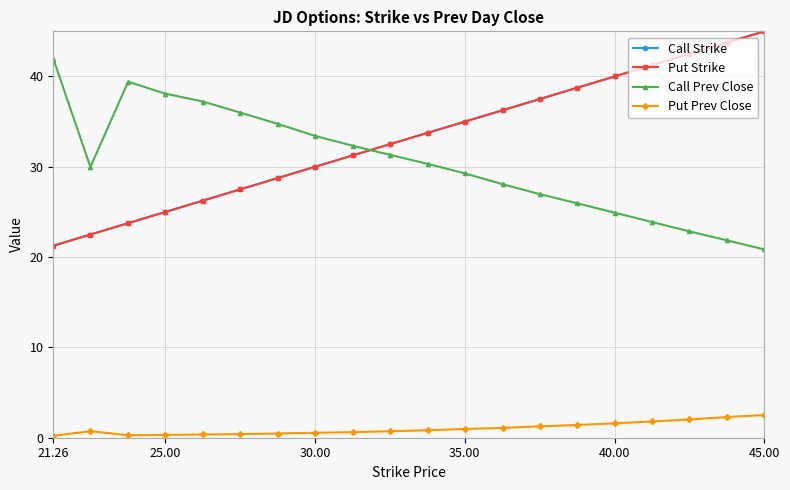

Does the chart have visible grid lines?

Yes